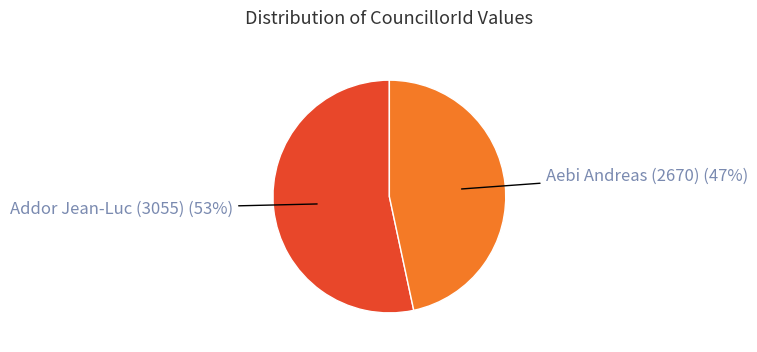

To the nearest percent, what is the average slice percentage?

50%